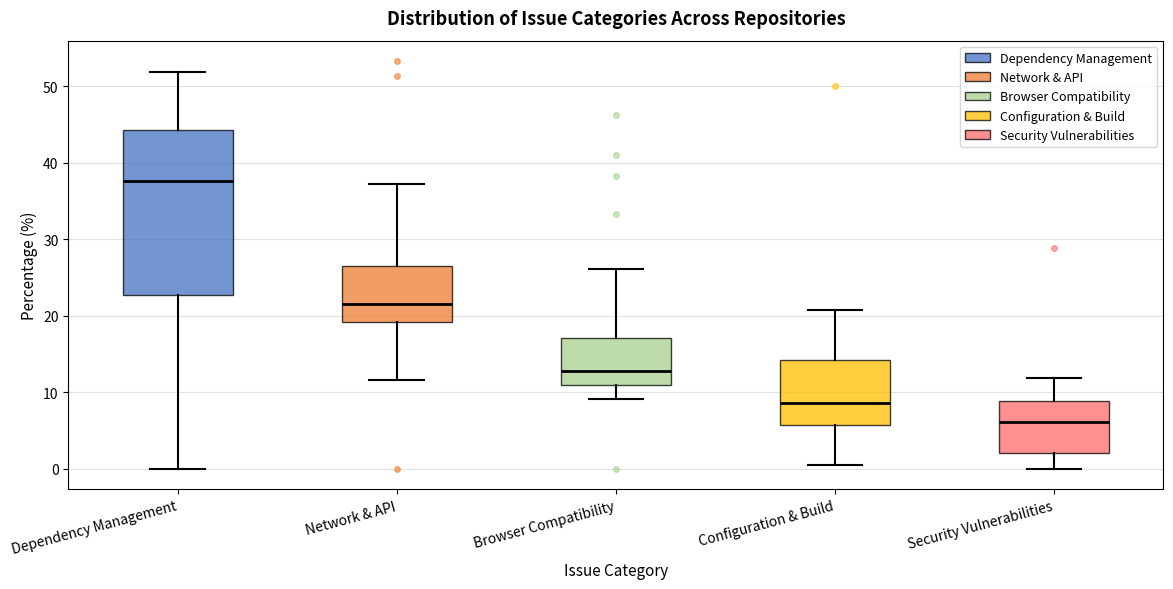

Reading left to right, read every box against the y-axis: the position of its median line, the range the box covers, and the ends of its whiskers. The values are not printed on the chart, so give them approximately, as read against the axis.

Dependency Management: median 38, box 23 to 44, whiskers 0 to 52
Network & API: median 22, box 19 to 27, whiskers 12 to 37
Browser Compatibility: median 13, box 11 to 17, whiskers 9 to 26
Configuration & Build: median 9, box 6 to 14, whiskers 1 to 21
Security Vulnerabilities: median 6, box 2 to 9, whiskers 0 to 12